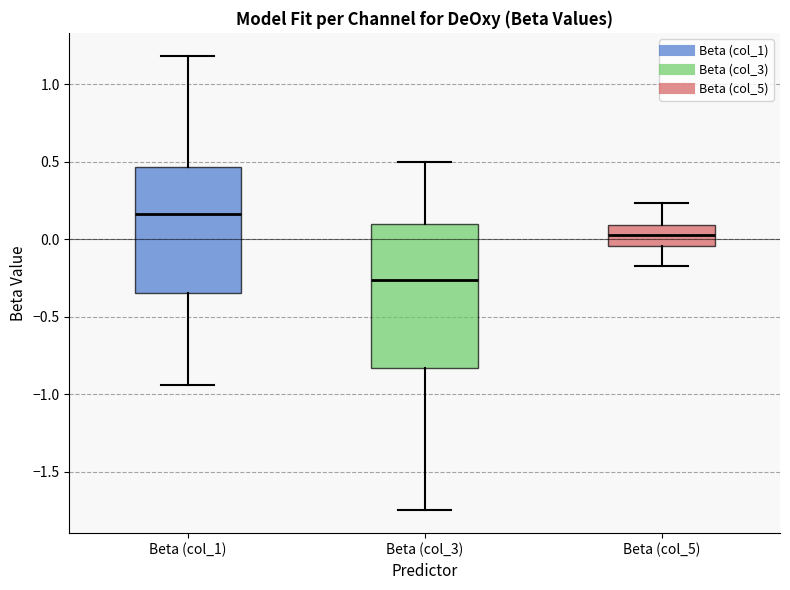

Reading left to right, transcribe this box plot: for each box, give where its median line is, the range the box spans, and where its two whiskers end, as read against the y-axis. The values are not printed on the chart, so give them approximately, as read against the axis.

Beta (col_1): median 0.15, box -0.35 to 0.45, whiskers -0.95 to 1.20
Beta (col_3): median -0.25, box -0.85 to 0.10, whiskers -1.75 to 0.50
Beta (col_5): median 0.05, box -0.05 to 0.10, whiskers -0.15 to 0.25